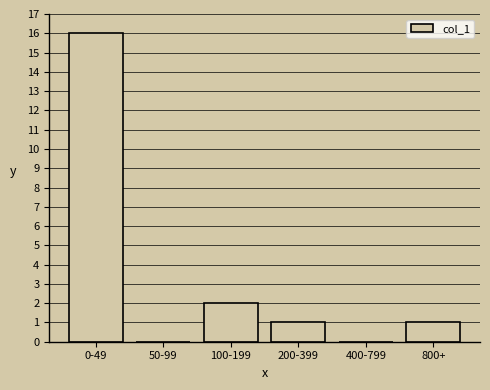

Reading left to right, list all the values displayed in this chart.

0-49=16	50-99=0	100-199=2	200-399=1	400-799=0	800+=1